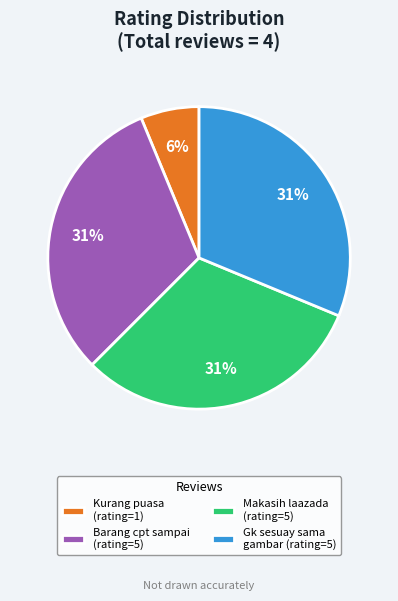

Is the sum of Makasih laazada (rating=5) and Barang cpt sampai (rating=5) greater than half?

Yes